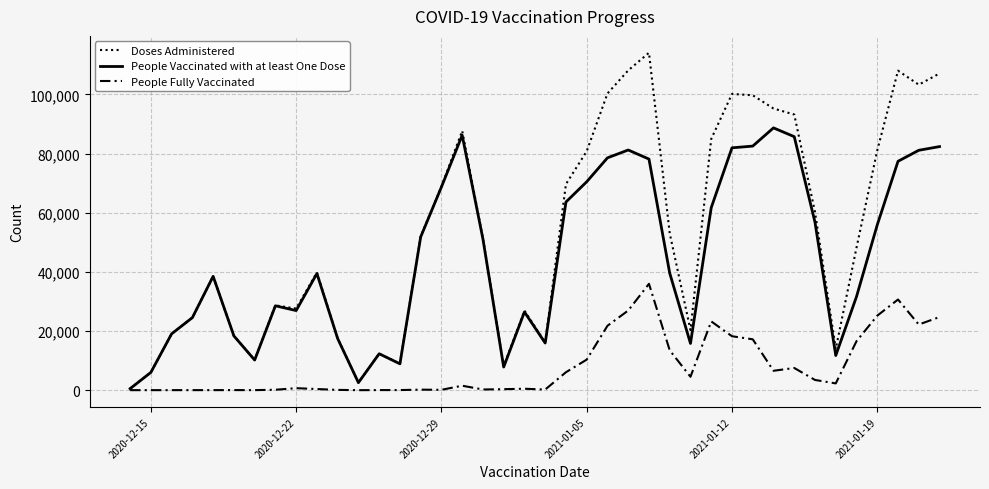

Which series has the largest range (max minus min)?

Doses Administered